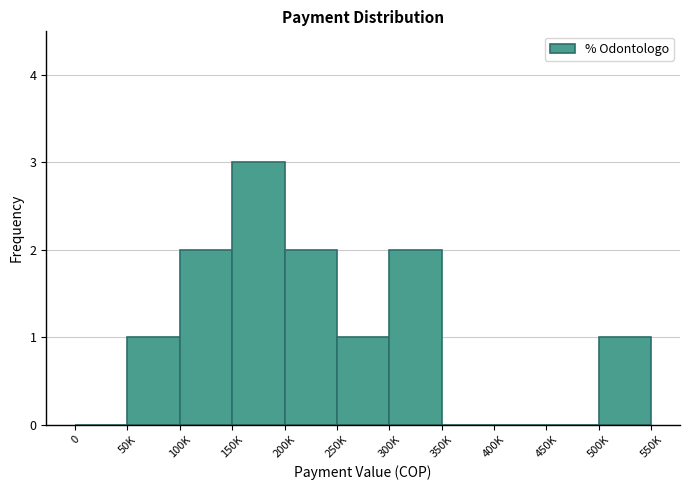

Reading left to right, extract all data points from this chart.

0=0	50K=1	100K=2	150K=3	200K=2	250K=1	300K=2	350K=0	400K=0	450K=0	500K=1